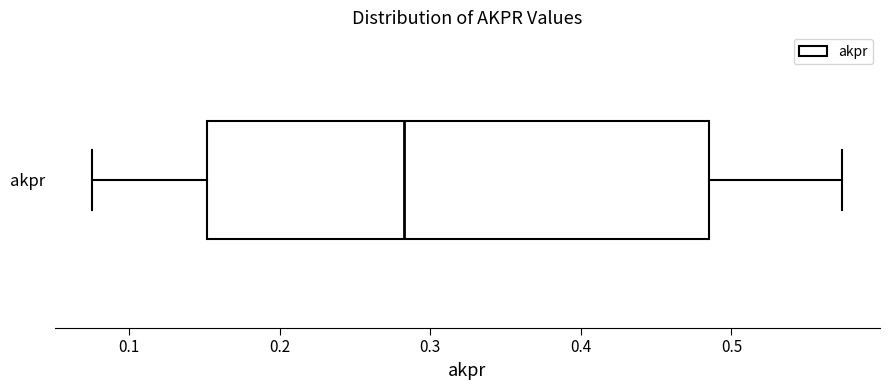

Transcribe this box plot: give where the median line is, the range the box spans, and where the two whiskers end, as read against the x-axis. The values are not printed on the chart, so give them approximately, as read against the axis.

median 0.28, box 0.15 to 0.49, whiskers 0.08 to 0.57